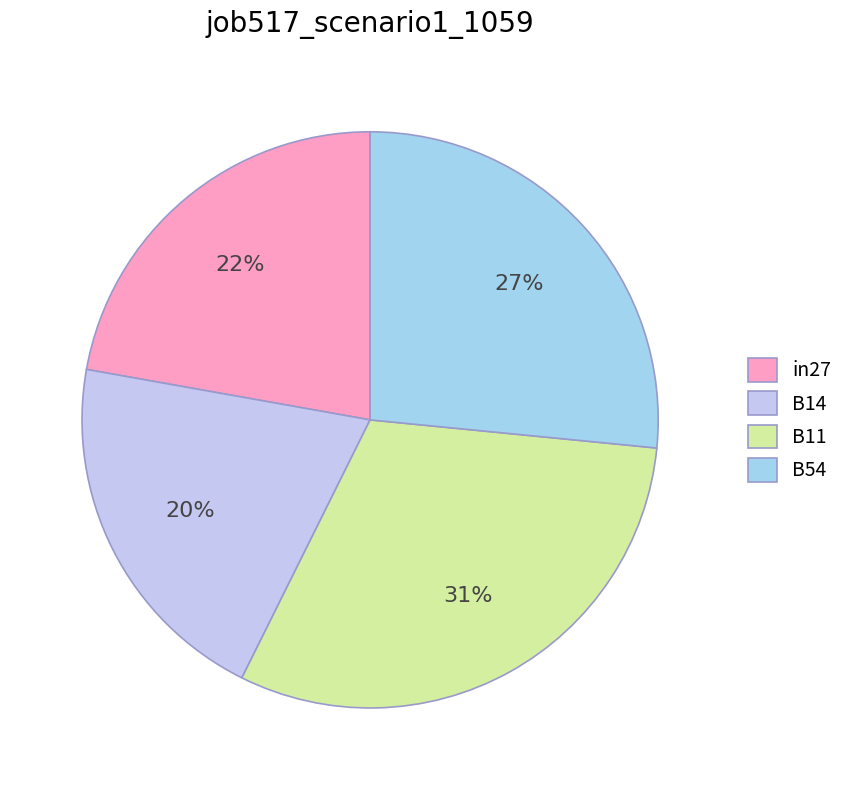

Which has a higher value, B54 or in27?

B54